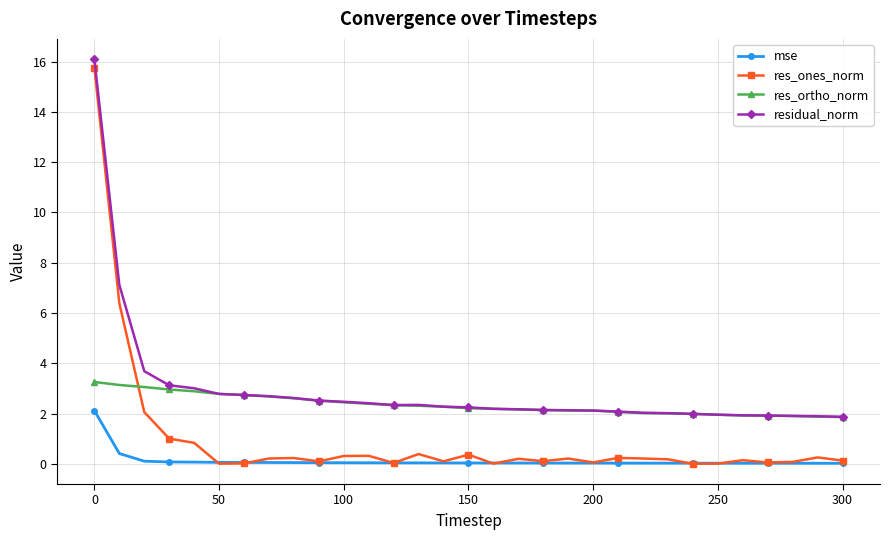

True or false: residual_norm has more than 0 points higher than both neighbors.

True